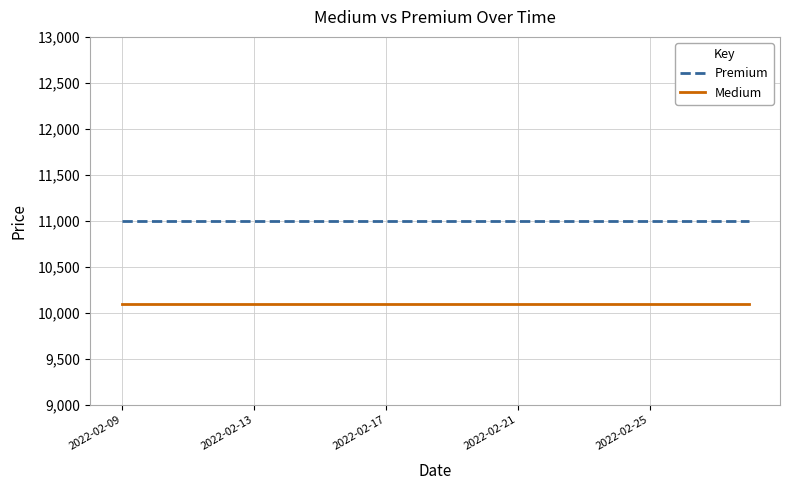

What is the maximum value for Medium?

10100